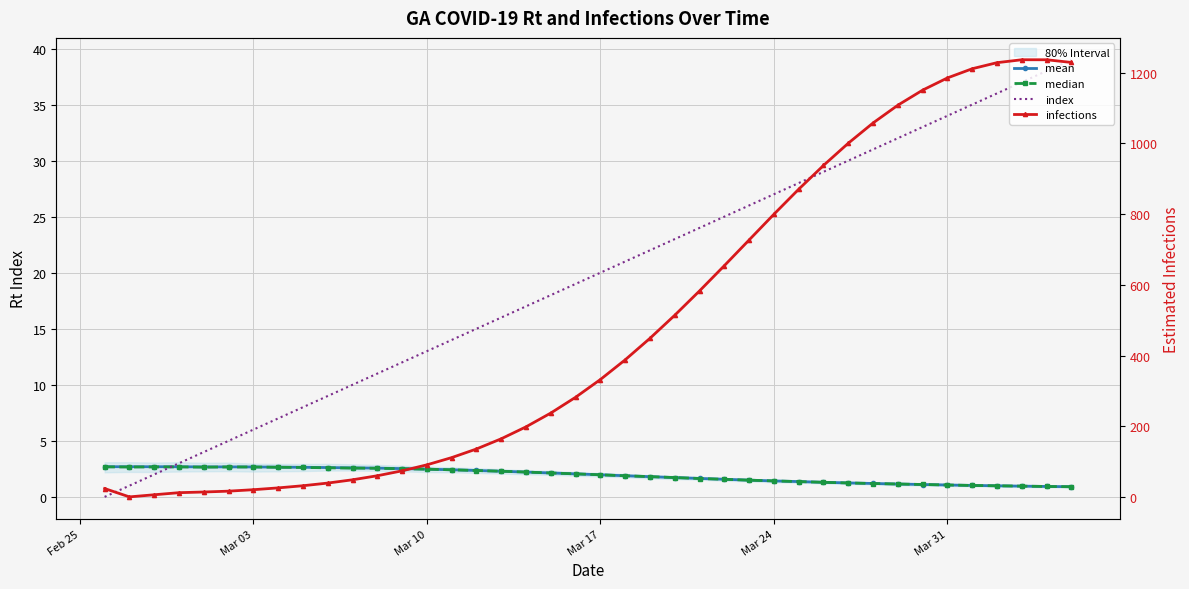

What is the average value of the infections series?

487.2